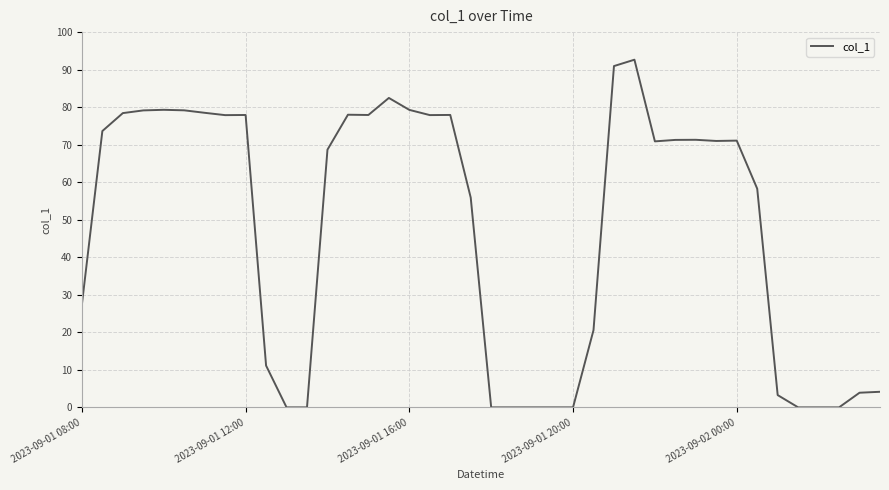

What is the maximum value shown in the chart?

92.7